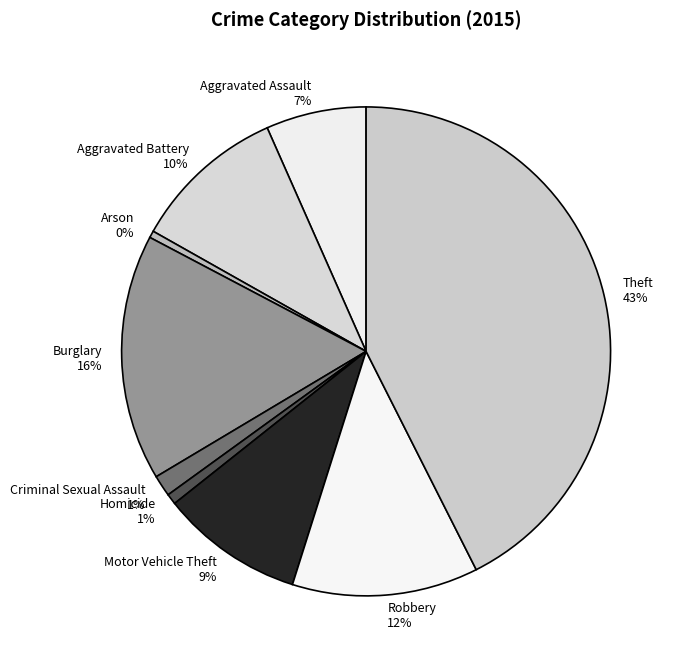

To the nearest percent, what percentage of the pie is Motor Vehicle Theft?

9%